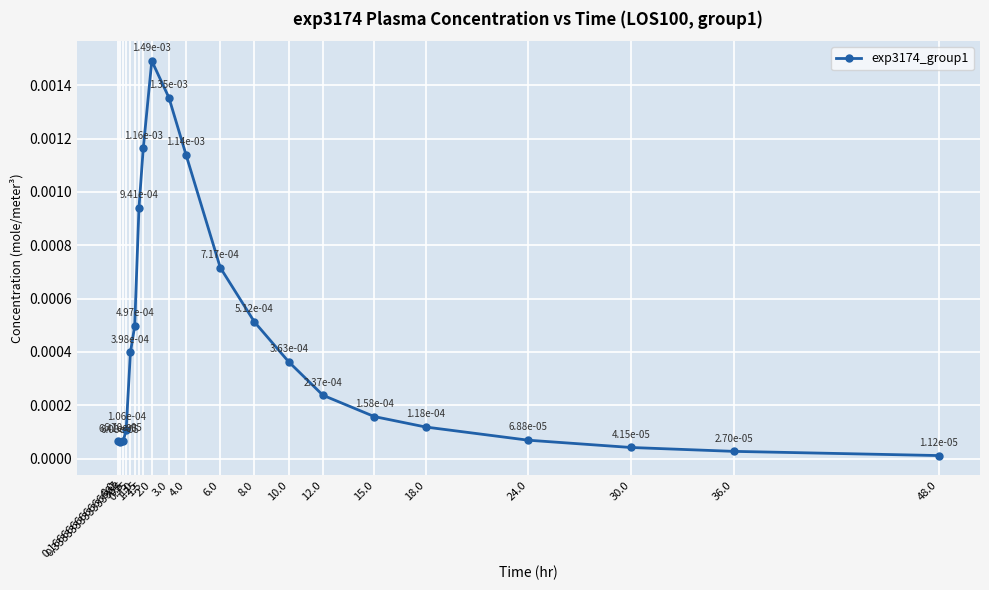

Between 0.5 and 1.0, which is larger?

1.0